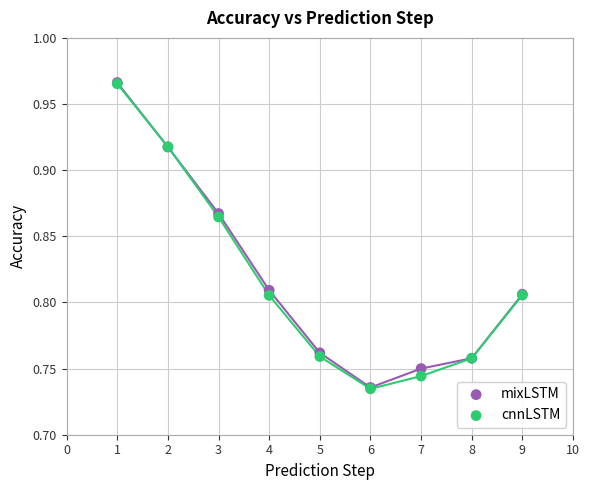

What are all the series names shown in the legend?

mixLSTM, cnnLSTM